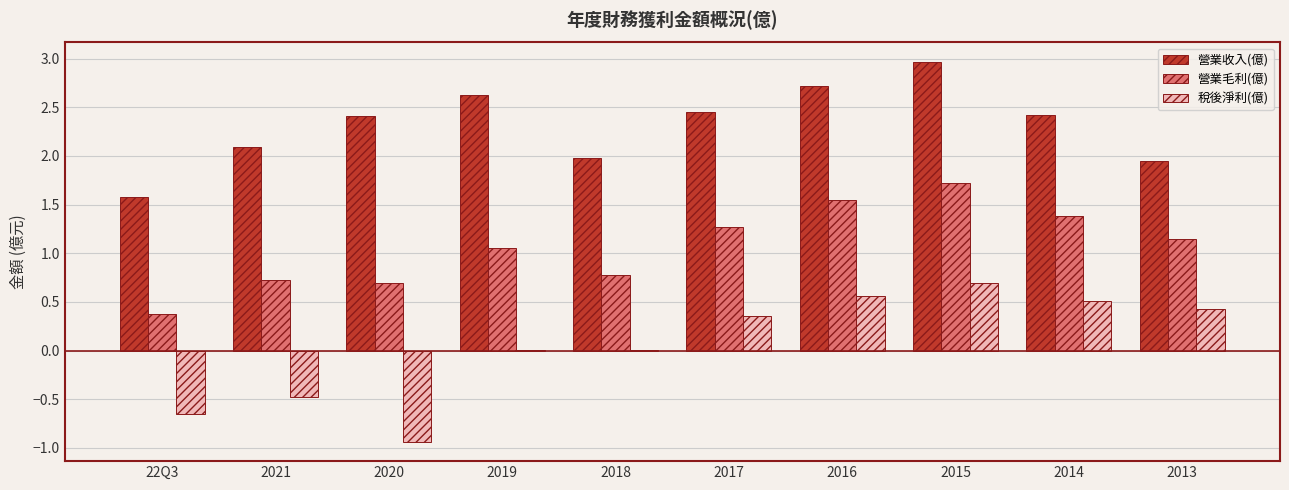

Is it true that 稅後淨利(億) equals 1.2 at 2015?

False